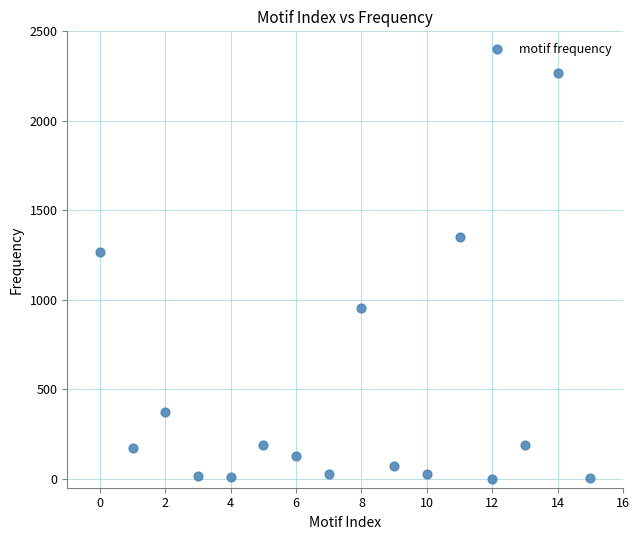

What Y value in the scatter plot is closest to 1134?

1265